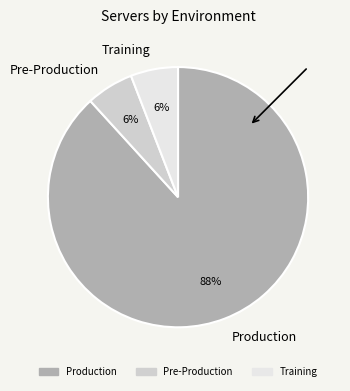

What is the ratio of the value at Pre-Production to the value at Training?

1.0